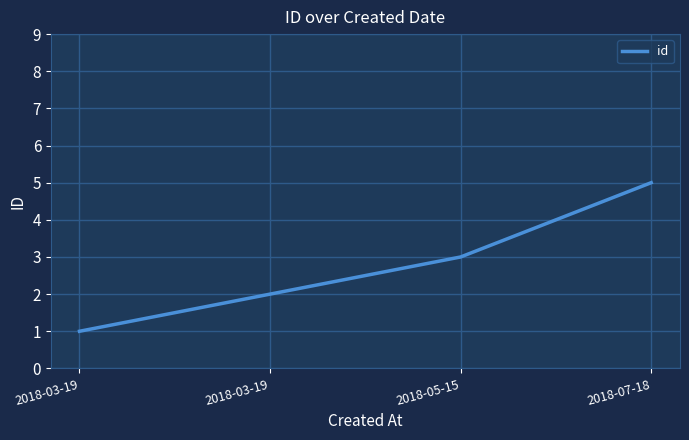

Is it true that the value at 2018-03-19 is 2?

True